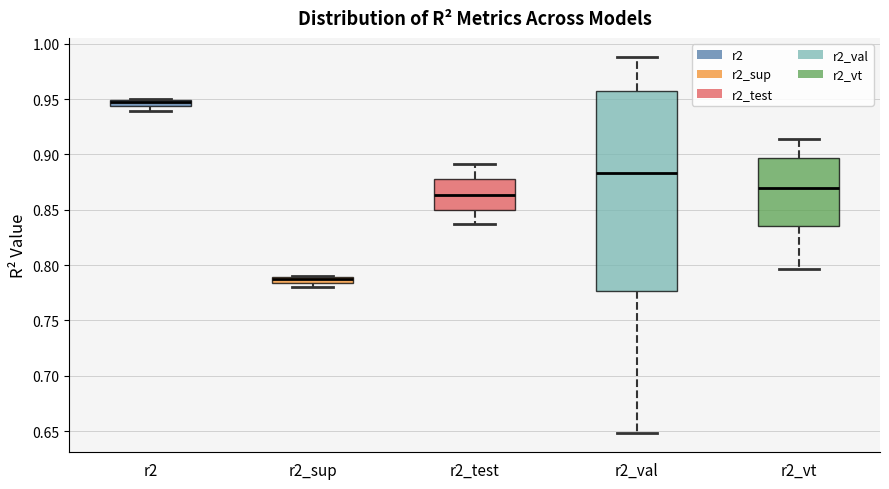

Where is the upper edge of the box for r2_sup on the y-axis? The values are not printed on the chart, so give them approximately, as read against the axis.

0.790